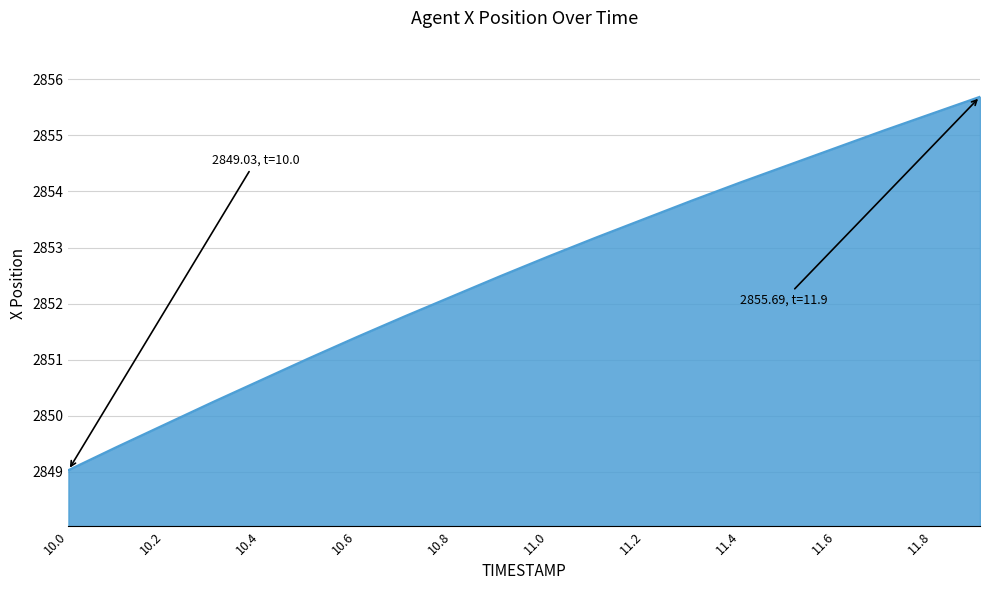

What is the smallest value displayed?

2849.0